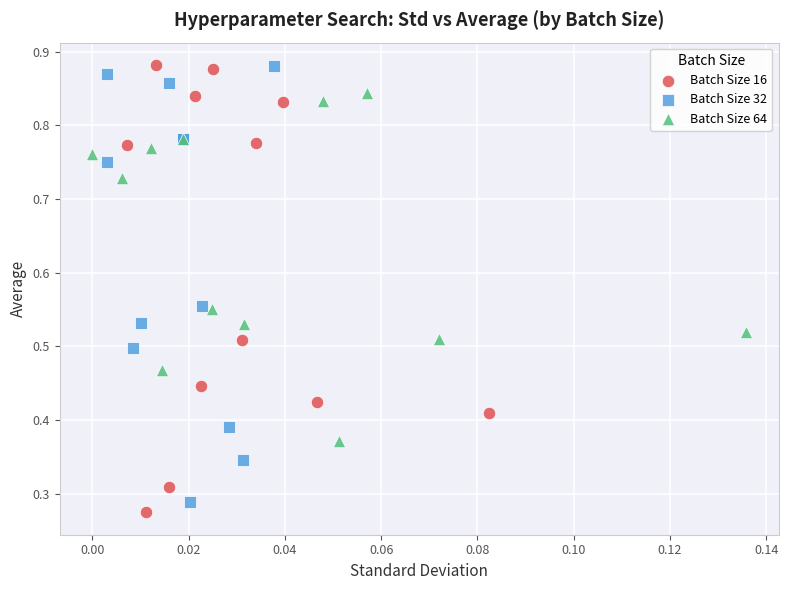

What are all the series names shown in the legend?

Batch Size 16, Batch Size 32, Batch Size 64